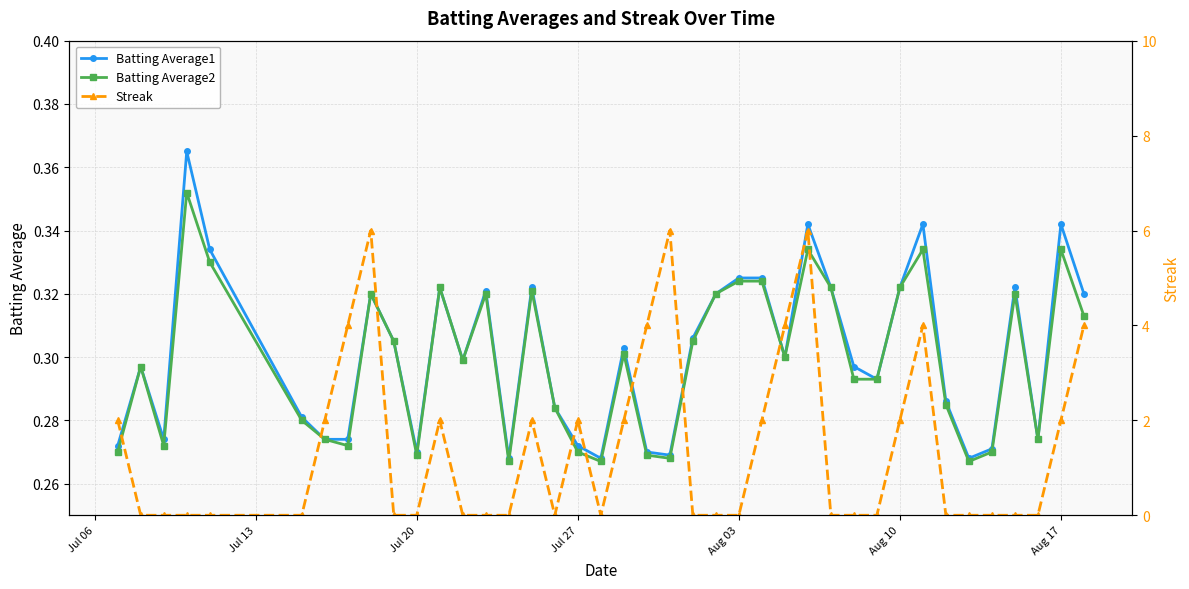

How many Batting Average2 values are between 0 and 1?

40